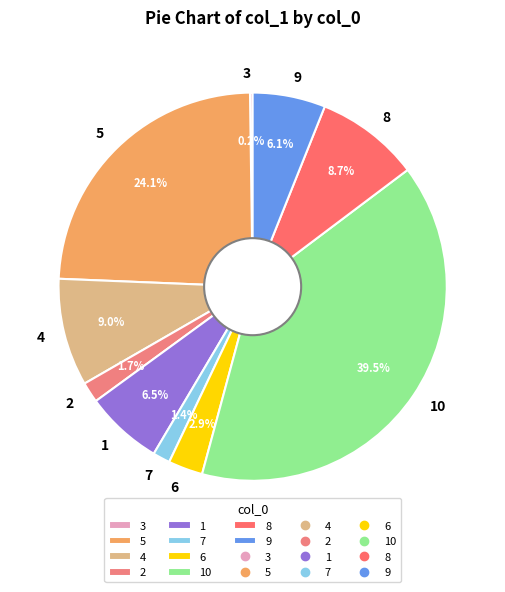

What is the largest slice in the pie chart?

10